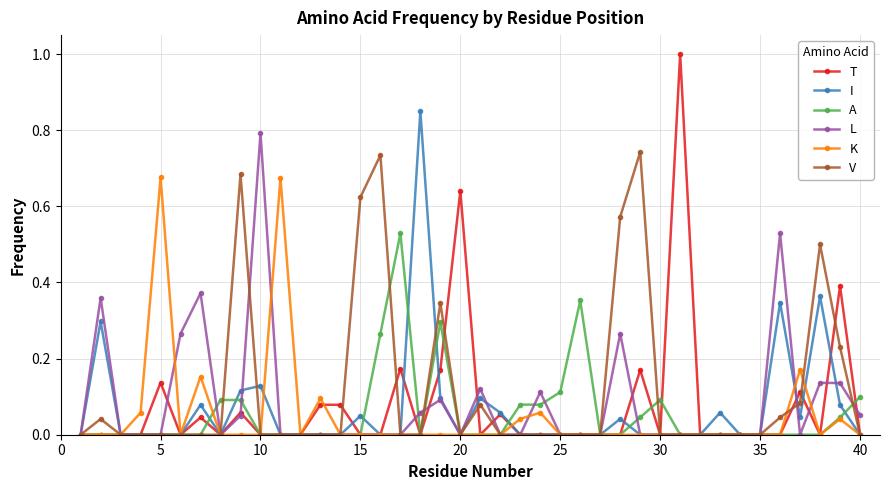

True or false: K and V intersect in this chart.

True